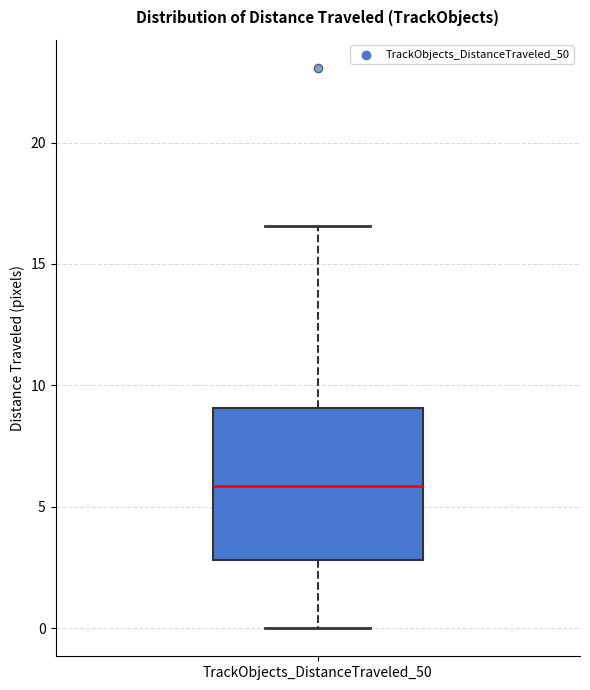

Read this box plot against the y-axis: the position of the median line, the range covered by the box, and the ends of both whiskers. The values are not printed on the chart, so give them approximately, as read against the axis.

median 6.0, box 3.0 to 9.0, whiskers 0.0 to 16.5